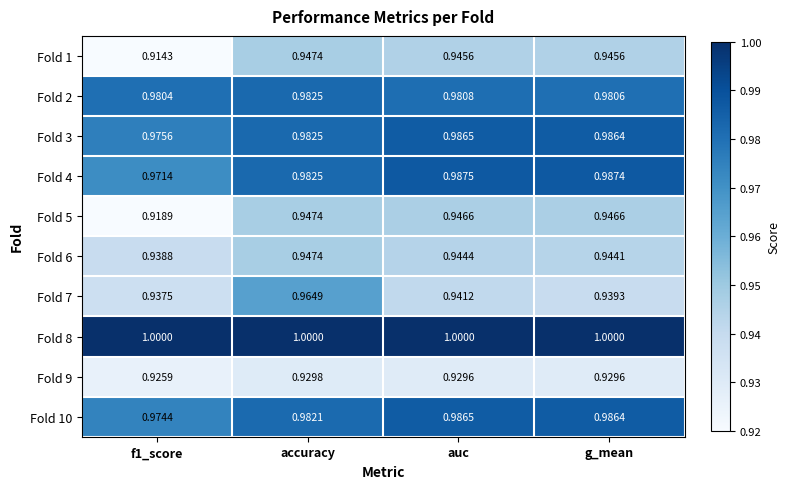

At which category is the sum across all series the highest?

accuracy